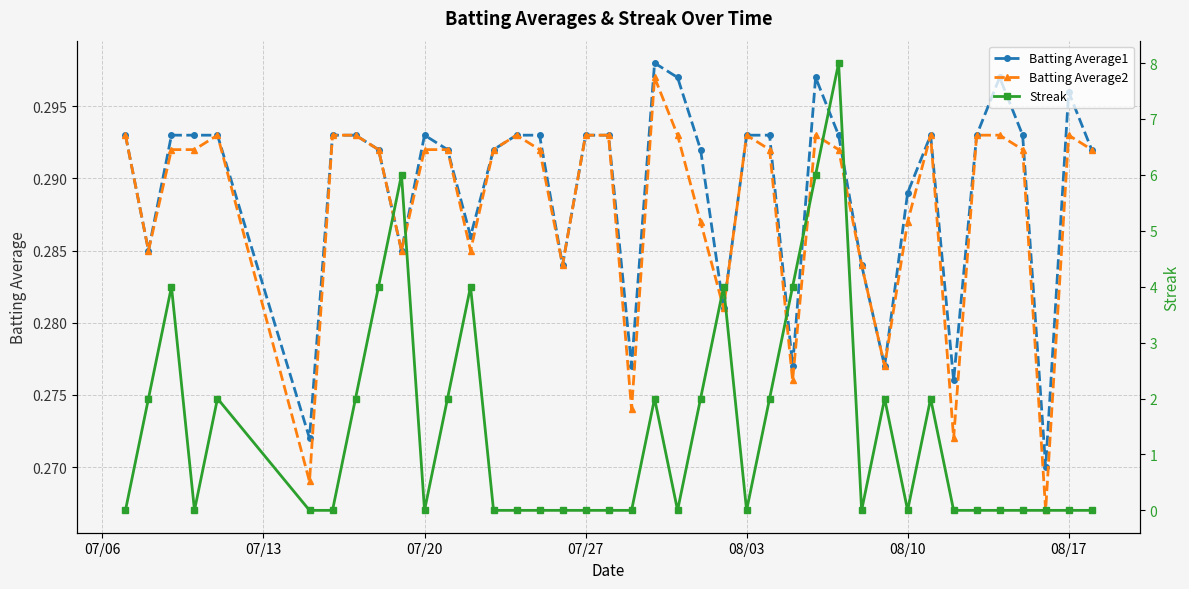

How many interior local valleys does the Batting Average1 series have?

11